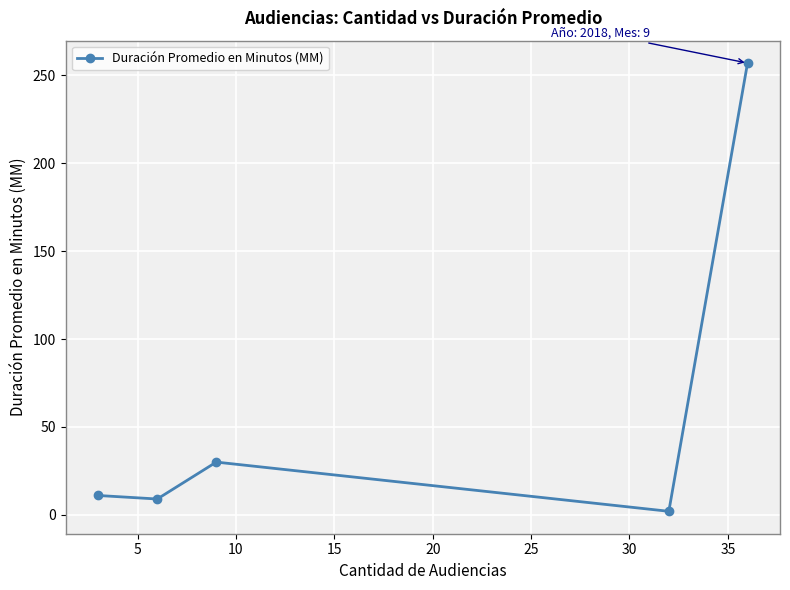

What is the maximum value shown in the chart?

257